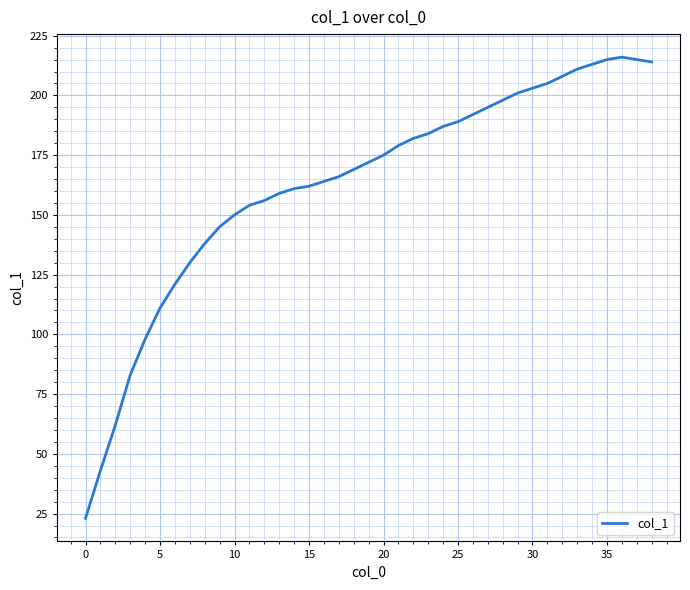

Reading left to right, transcribe all the data shown in this chart.

23	43	62	83	98	111	121	130	138	145	150	154	156	159	161	162	164	166	169	172	175	179	182	184	187	189	192	195	198	201	203	205	208	211	213	215	216	215	214